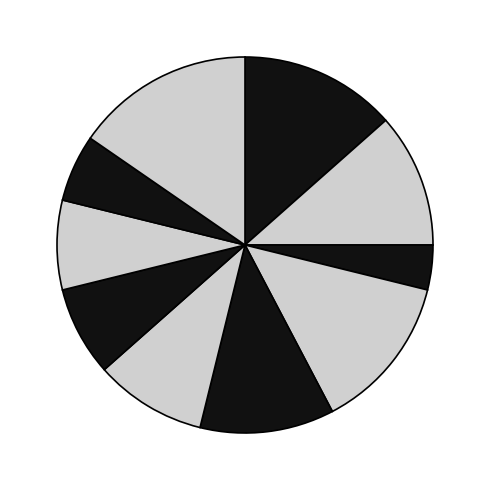

How many segments does this pie chart have?

10